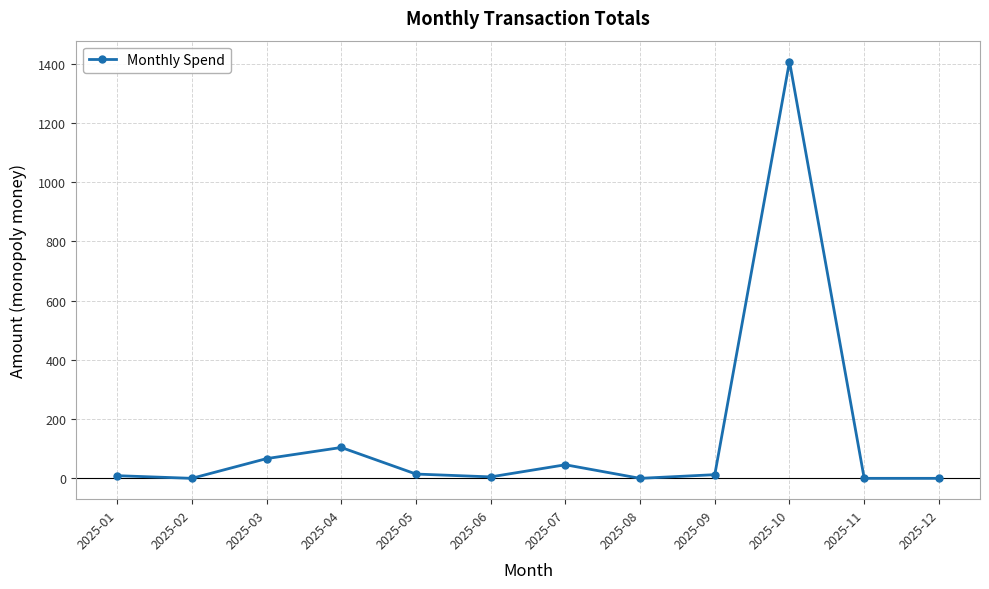

What is the average value?

138.8